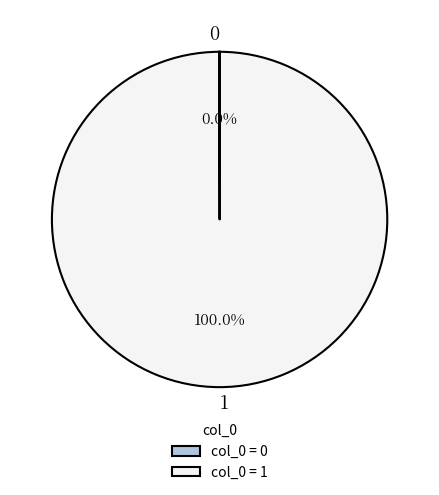

Which category accounts for the majority?

1